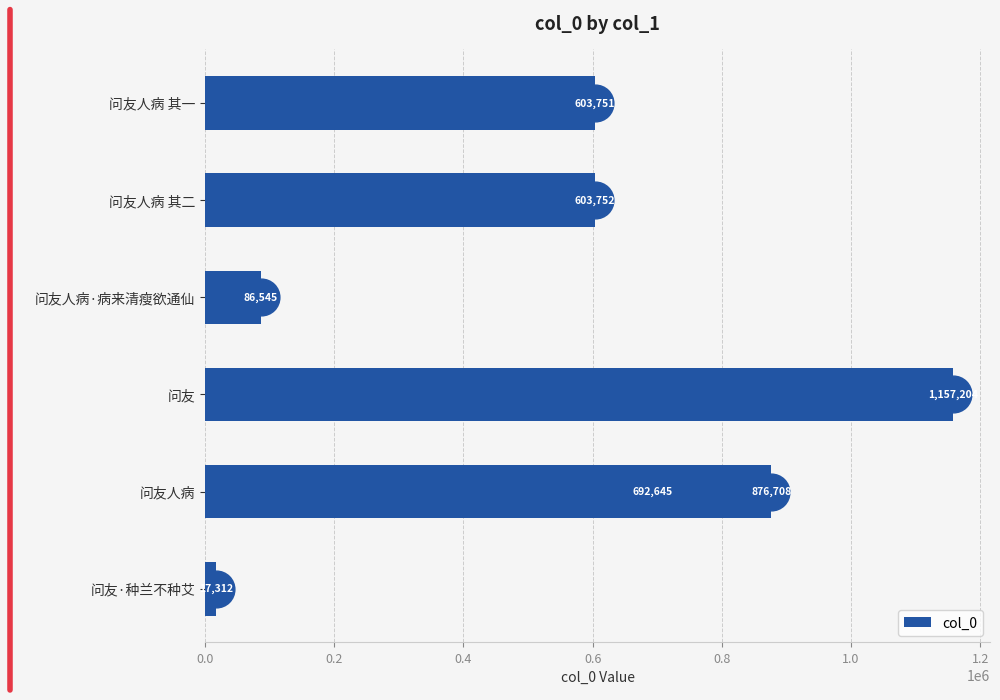

What is the change in value from 问友 to 问友人病·病来清瘦欲通仙?

-1070659